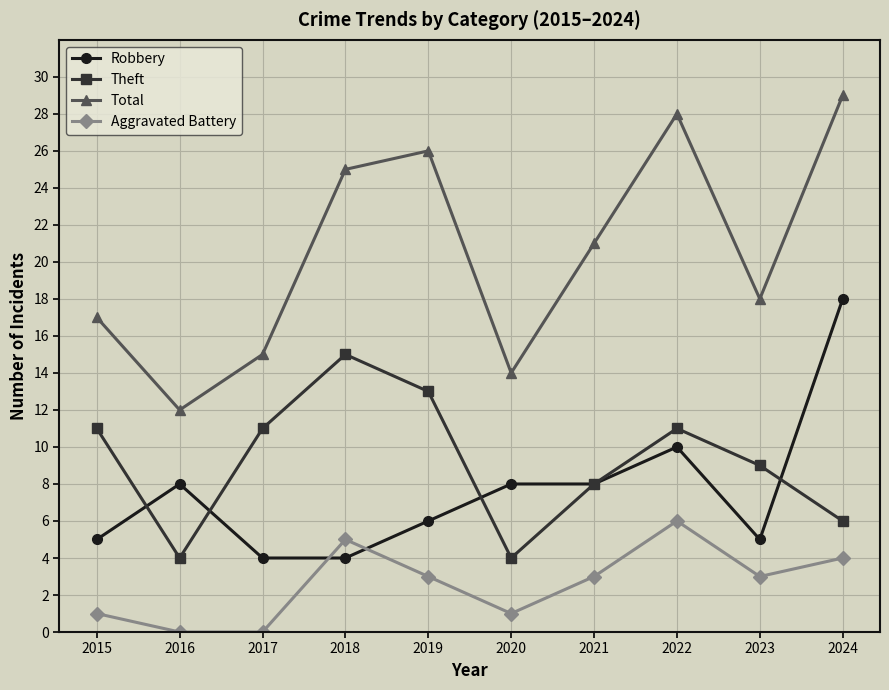

Between 2019 and 2024, which series saw the biggest shift?

Robbery